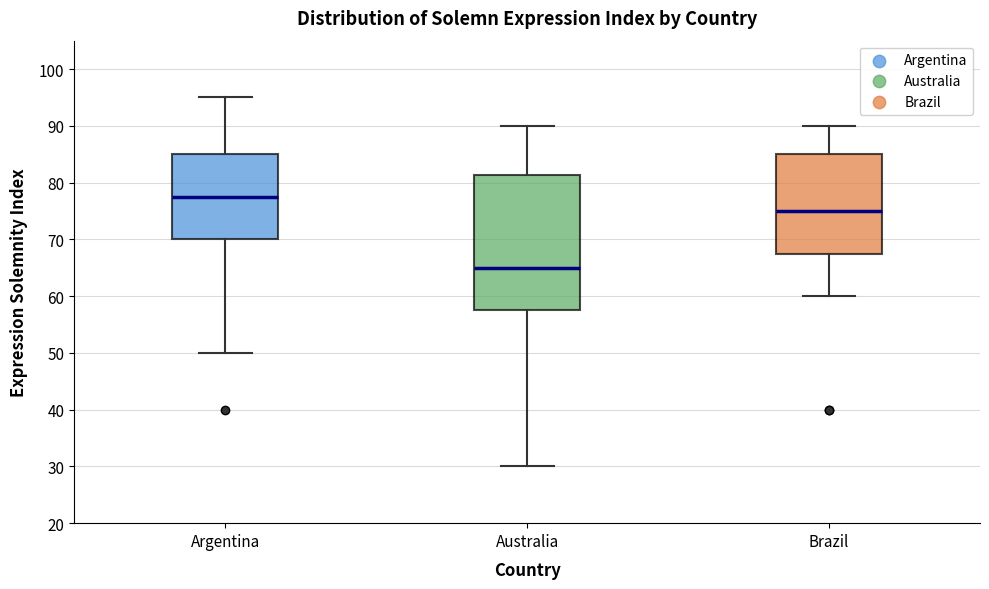

Reading left to right, read every box against the y-axis: the position of its median line, the range the box covers, and the ends of its whiskers. The values are not printed on the chart, so give them approximately, as read against the axis.

Argentina: median 78, box 70 to 85, whiskers 50 to 95
Australia: median 65, box 58 to 81, whiskers 30 to 90
Brazil: median 75, box 68 to 85, whiskers 60 to 90